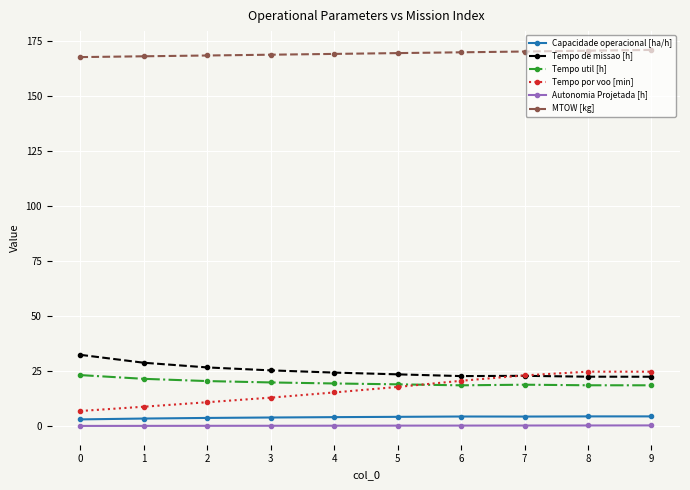

True or false: Capacidade operacional [ha/h] has more than 0 points higher than both neighbors.

True